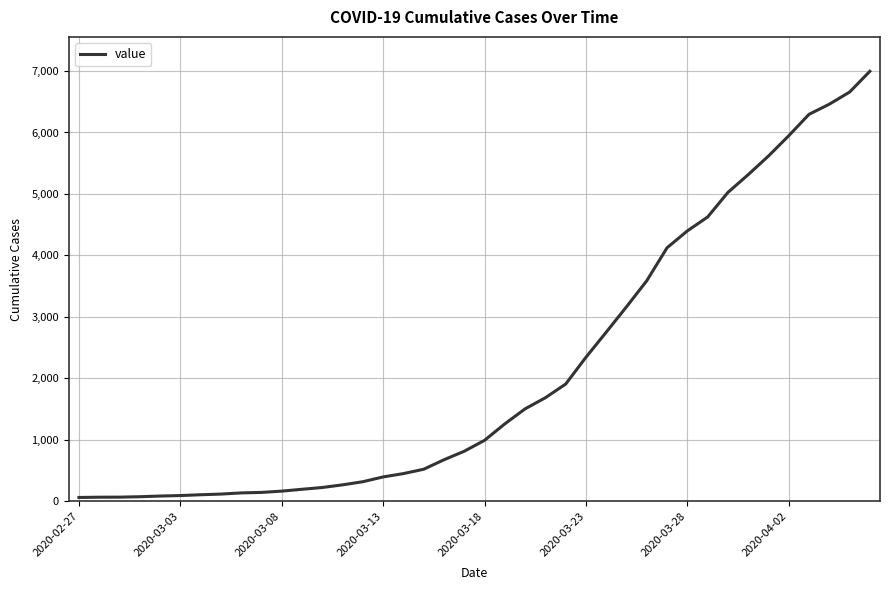

What is the difference between the maximum and minimum values?

6931